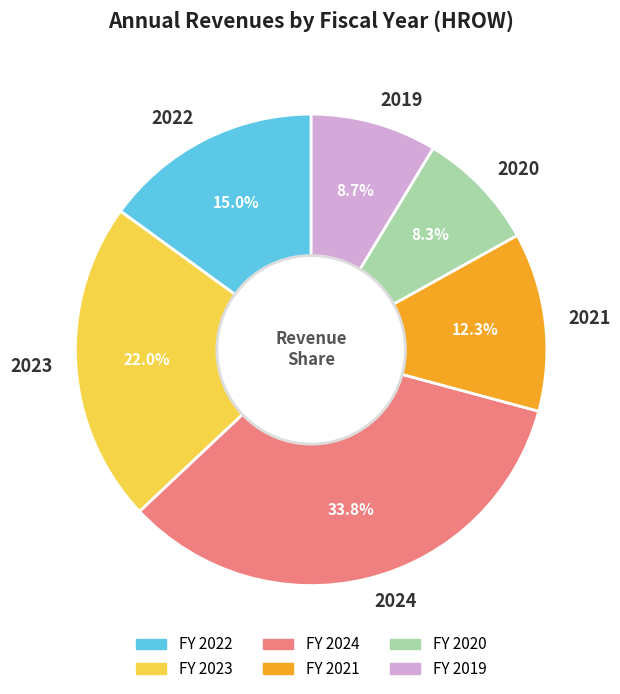

Is there a majority slice in this chart?

No